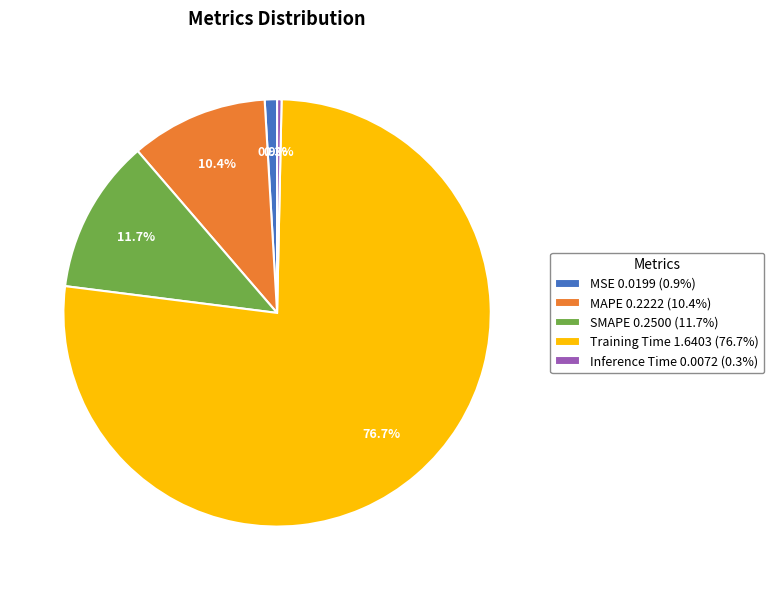

To the nearest percent, what percentage of the pie is SMAPE?

12%